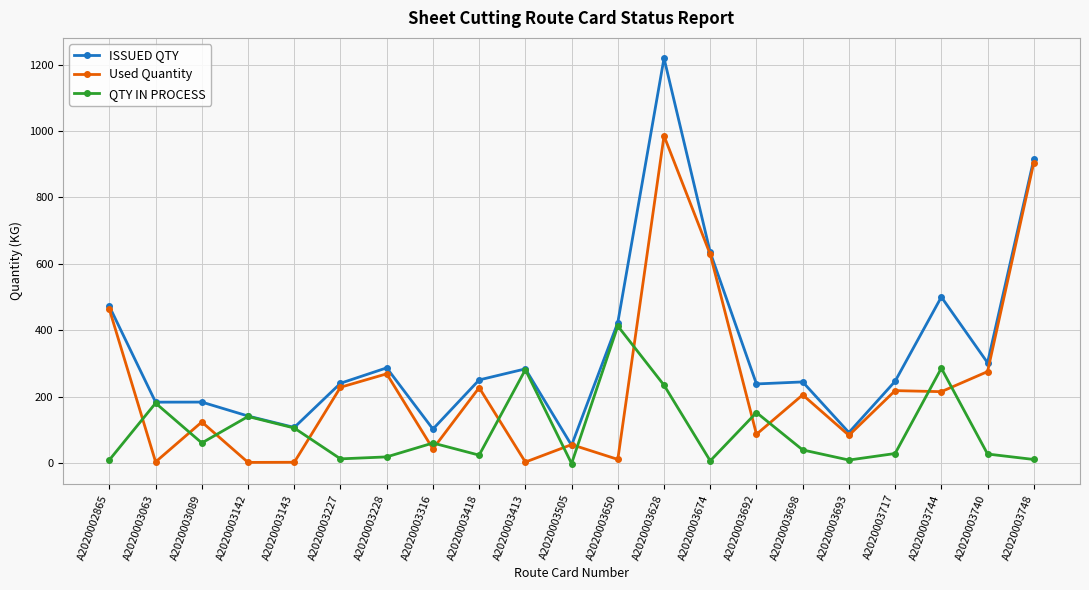

Rank the series by their maximum value, from lowest to highest.

QTY IN PROCESS, Used Quantity, ISSUED QTY